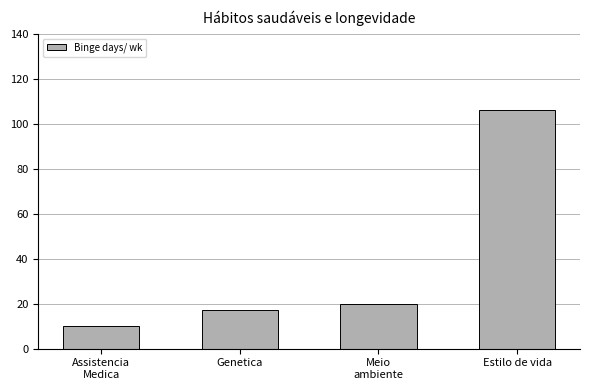

What is the sum of all values?

153